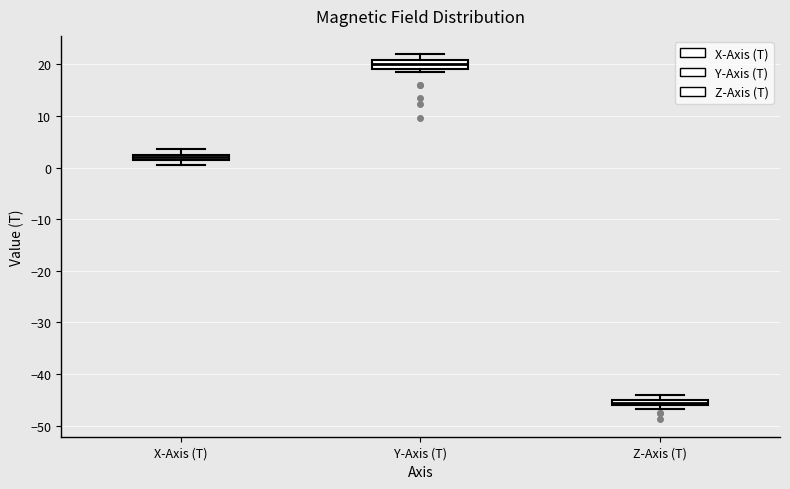

Where does the upper whisker of the box for X-Axis (T) end on the y-axis? The values are not printed on the chart, so give them approximately, as read against the axis.

4